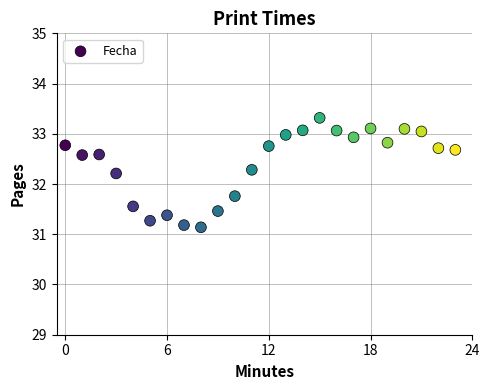

What is the range of Y values (max minus min)?

2.2